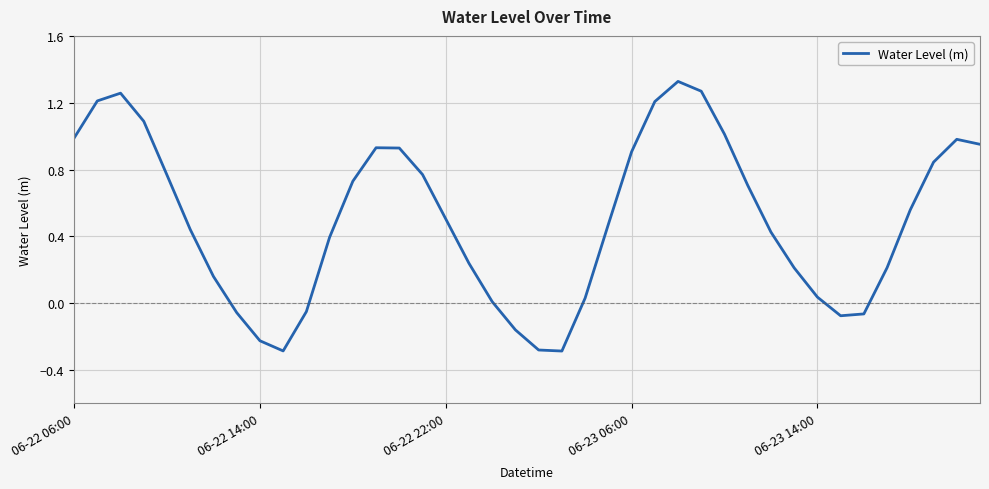

Does the chart display data point markers on the line(s)?

No